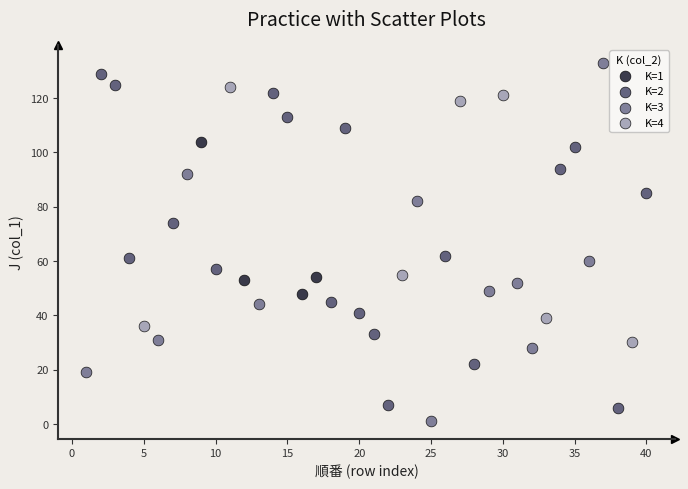

Which series contains the highest Y value?

K=3